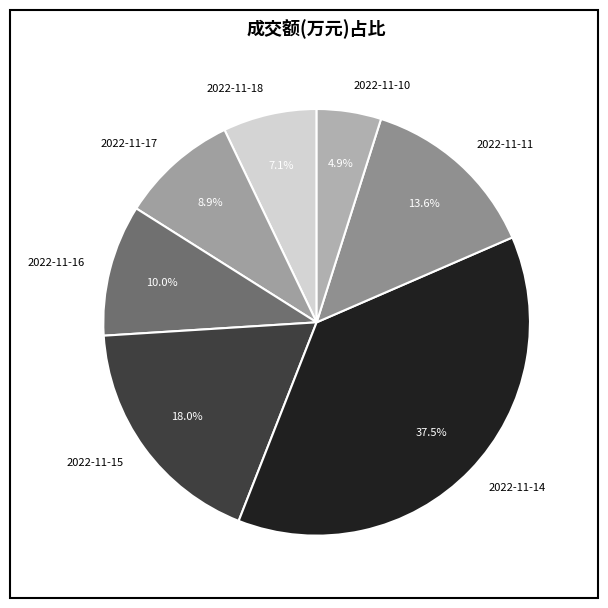

To the nearest percent, what is the average slice percentage?

14%